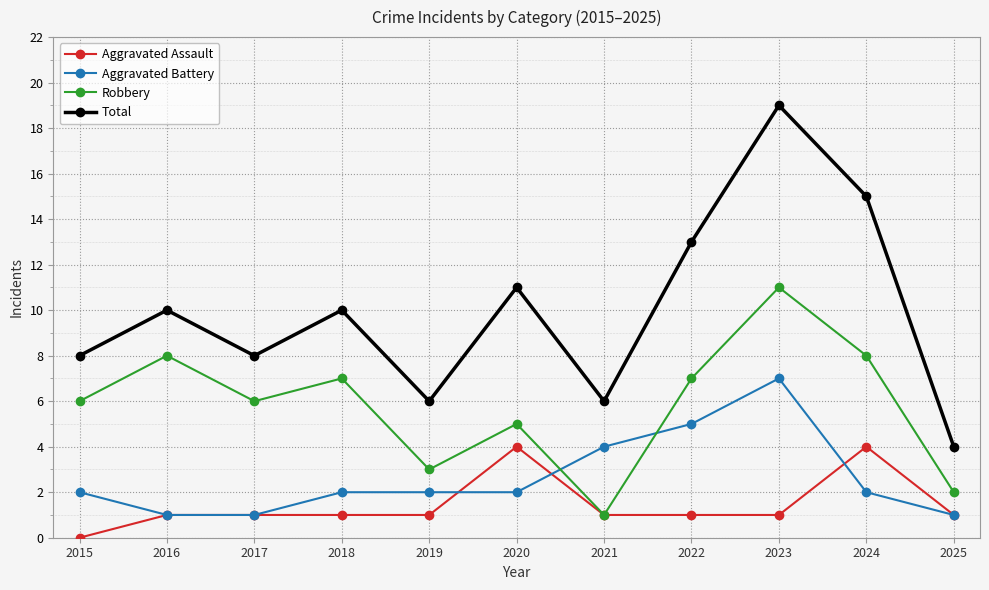

What is the difference between the maximum and second lowest values in the Aggravated Assault series?

3